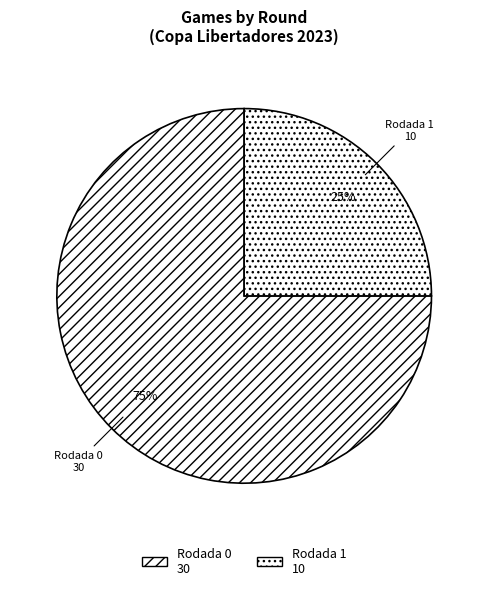

Count the number of slices in the pie.

2